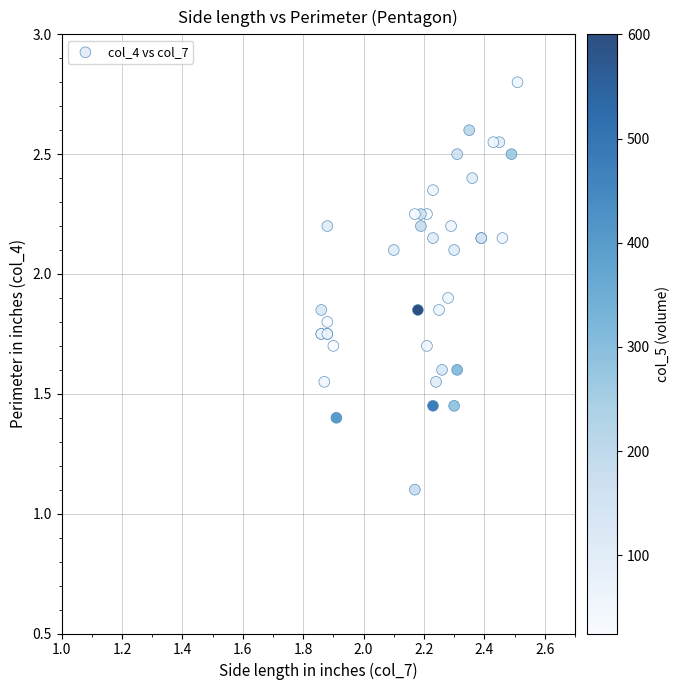

What Y value in the scatter plot is closest to 1?

1.1